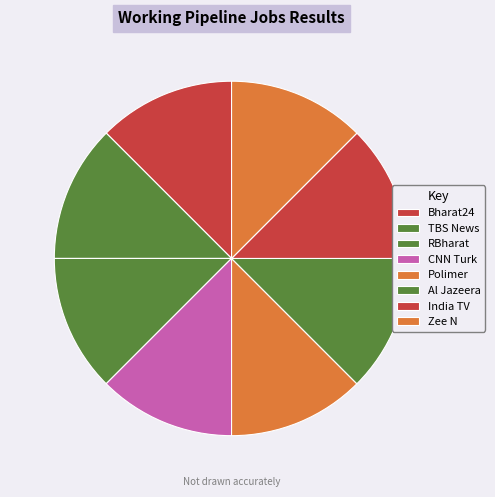

How many slices are in this pie chart?

8